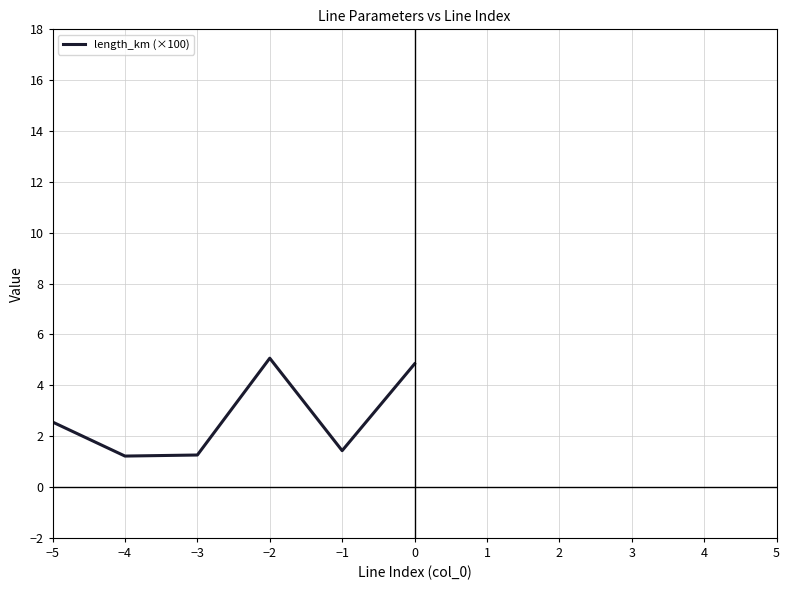

Is this an area chart (filled region under the line)?

No